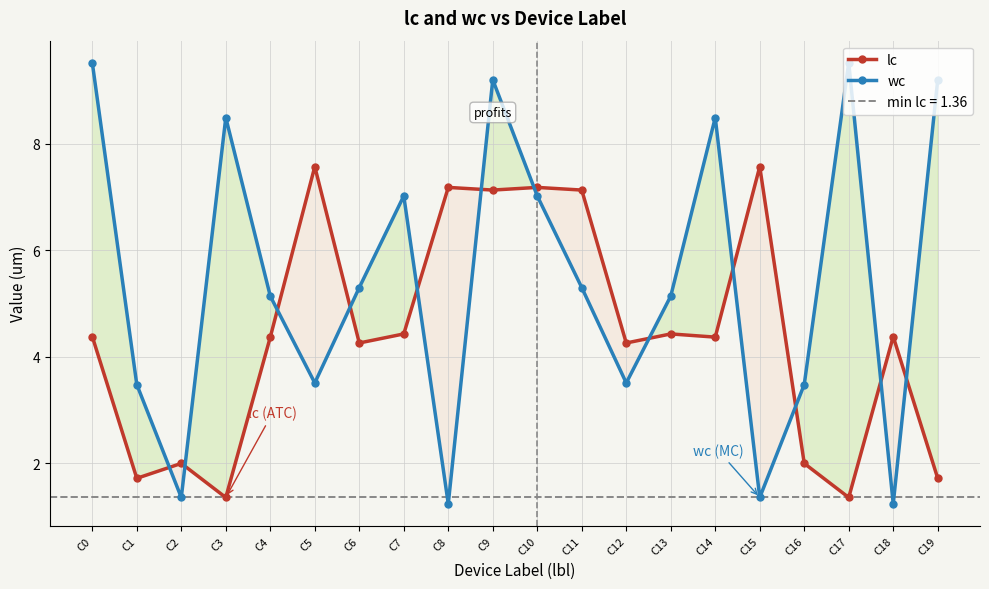

Reading right to left, extract all data points from this chart.

lc: 1.7	4.4	1.4	2.0	7.6	4.4	4.4	4.3	7.1	7.2	7.1	7.2	4.4	4.3	7.6	4.4	1.4	2.0	1.7	4.4
wc: 9.2	1.2	9.5	3.5	1.4	8.5	5.1	3.5	5.3	7.0	9.2	1.2	7.0	5.3	3.5	5.1	8.5	1.4	3.5	9.5